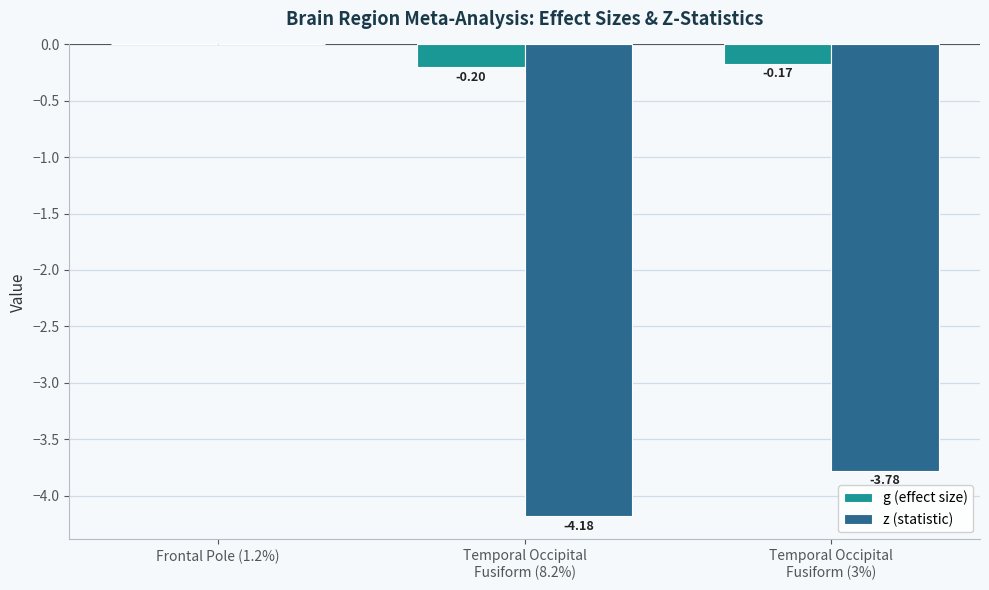

Are the bars grouped side by side (vs. stacked)?

Yes